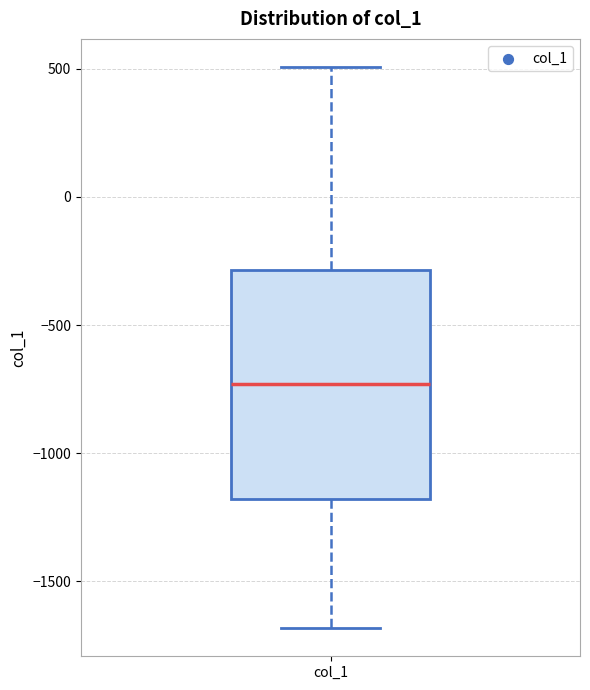

Where is the lower edge of the box for col_1 on the y-axis? The values are not printed on the chart, so give them approximately, as read against the axis.

-1200